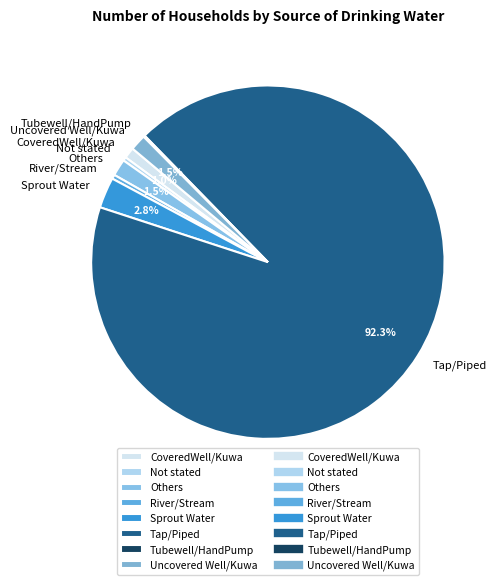

What is the ratio of the value at Sprout Water to the value at Uncovered Well/Kuwa?

1.9